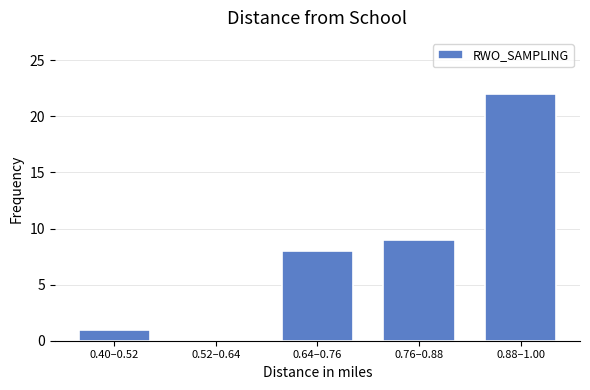

Reading right to left, extract all data points from this chart.

0.88–1.00=22	0.76–0.88=9	0.64–0.76=8	0.52–0.64=0	0.40–0.52=1